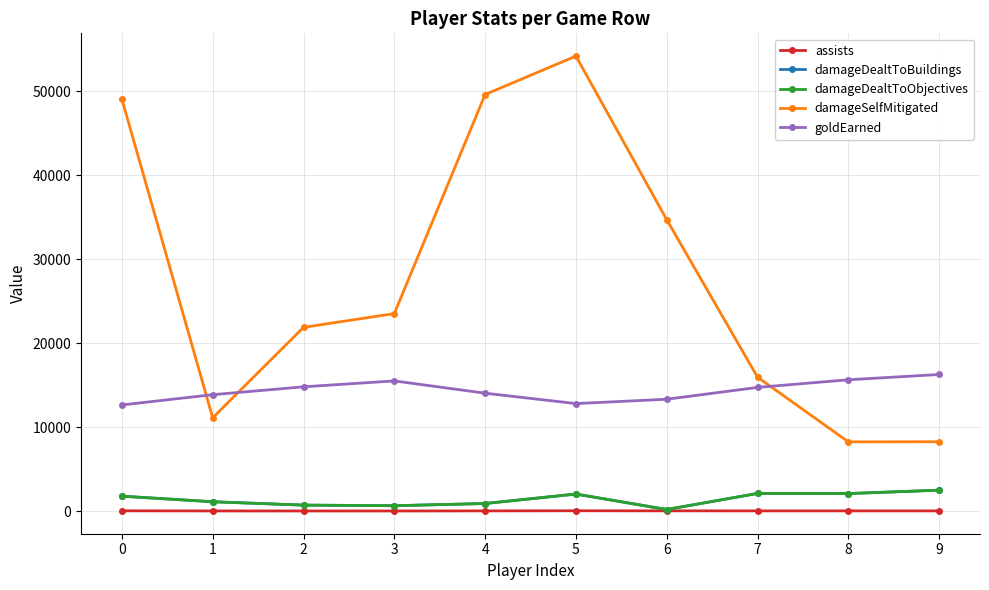

Reading left to right, transcribe all the data shown in this chart.

assists: 0=32	1=19	2=14	3=15	4=23	5=38	6=29	7=25	8=26	9=22
damageDealtToBuildings: 0=1776	1=1113	2=713	3=640	4=903	5=2030	6=188	7=2104	8=2088	9=2492
damageDealtToObjectives: 0=1776	1=1113	2=713	3=640	4=903	5=2030	6=188	7=2104	8=2088	9=2492
damageSelfMitigated: 0=49053	1=11118	2=21885	3=23521	4=49615	5=54193	6=34707	7=15954	8=8247	9=8260
goldEarned: 0=12642	1=13865	2=14802	3=15505	4=14042	5=12805	6=13323	7=14731	8=15641	9=16271